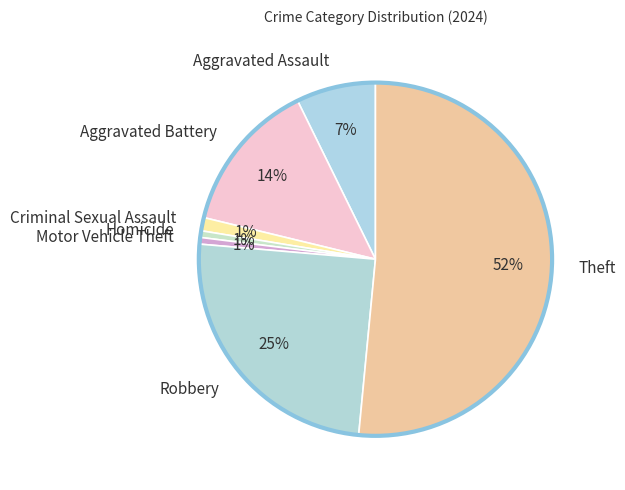

To the nearest percent, what is the combined percentage of Aggravated Battery and Theft?

65%